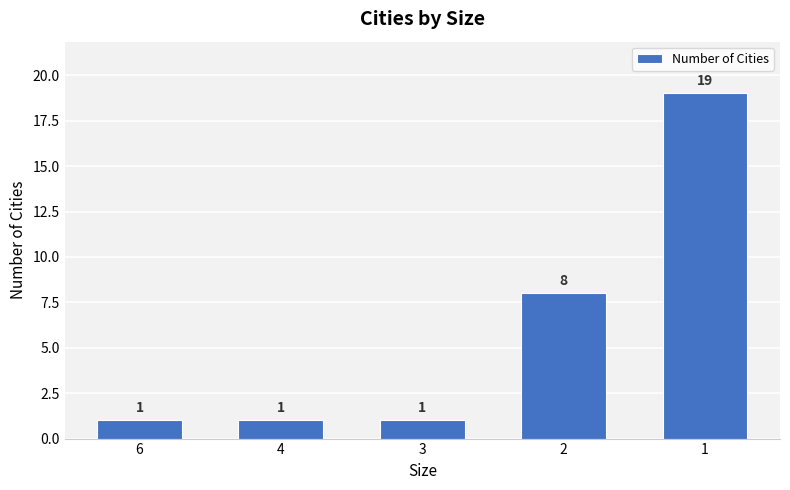

The chart shows a value of 1 at 3. True or false?

True